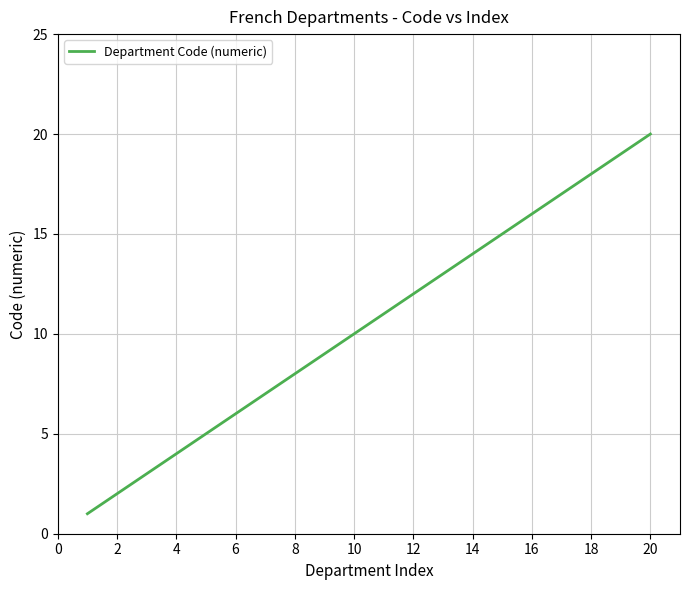

What is the maximum value shown in the chart?

20